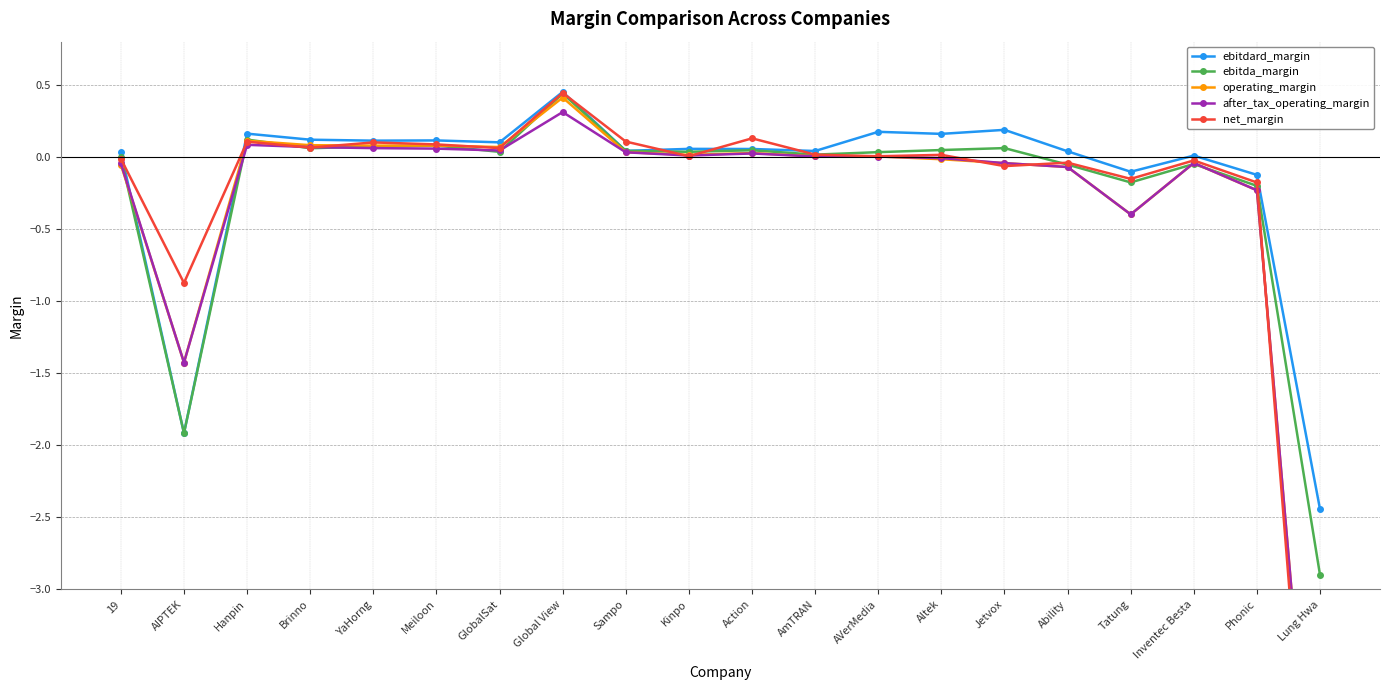

At which category does ebitda_margin reach its first local valley?

AIPTEK